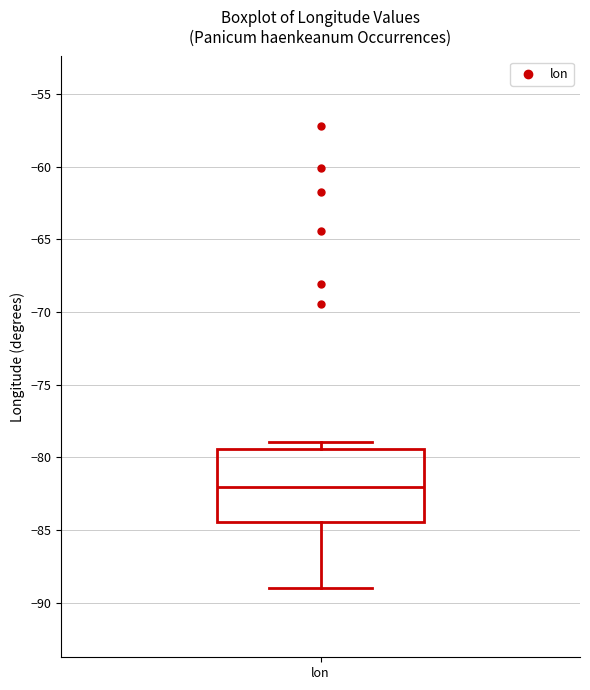

Where is the upper edge of the box for lon on the y-axis? The values are not printed on the chart, so give them approximately, as read against the axis.

-79.5